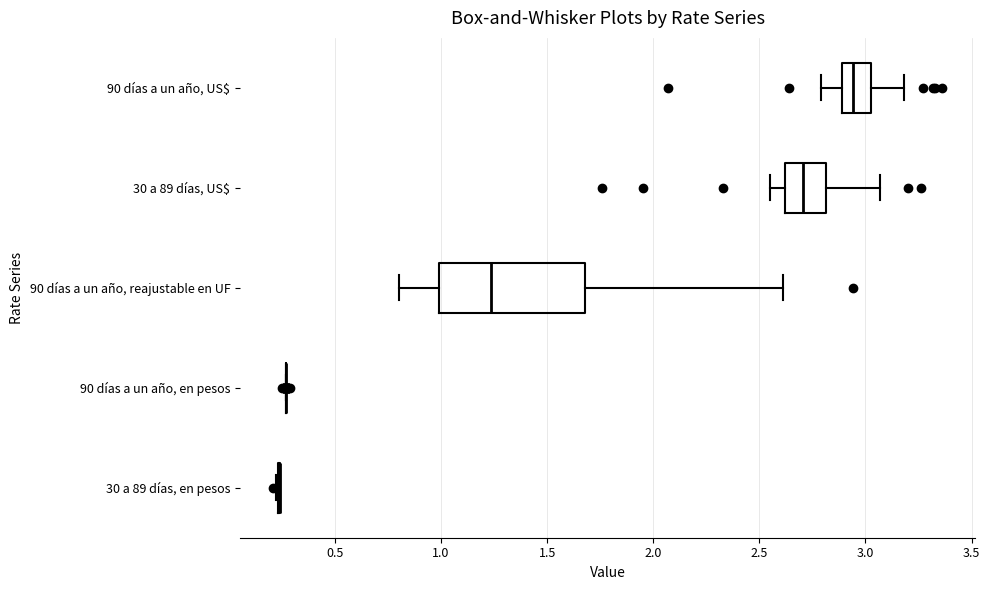

Reading bottom to top, transcribe this box plot: for each box, give where its median line is, the range the box spans, and where its two whiskers end, as read against the x-axis. The values are not printed on the chart, so give them approximately, as read against the axis.

30 a 89 días, en pesos: box collapsed to a line at 0.25, whiskers 0.20 to 0.25
90 días a un año, en pesos: box collapsed to a line at 0.25, whiskers 0.25 to 0.25
90 días a un año, reajustable en UF: median 1.25, box 1.00 to 1.70, whiskers 0.80 to 2.60
30 a 89 días, US$: median 2.70, box 2.60 to 2.80, whiskers 2.55 to 3.05
90 días a un año, US$: median 2.95, box 2.90 to 3.05, whiskers 2.80 to 3.20